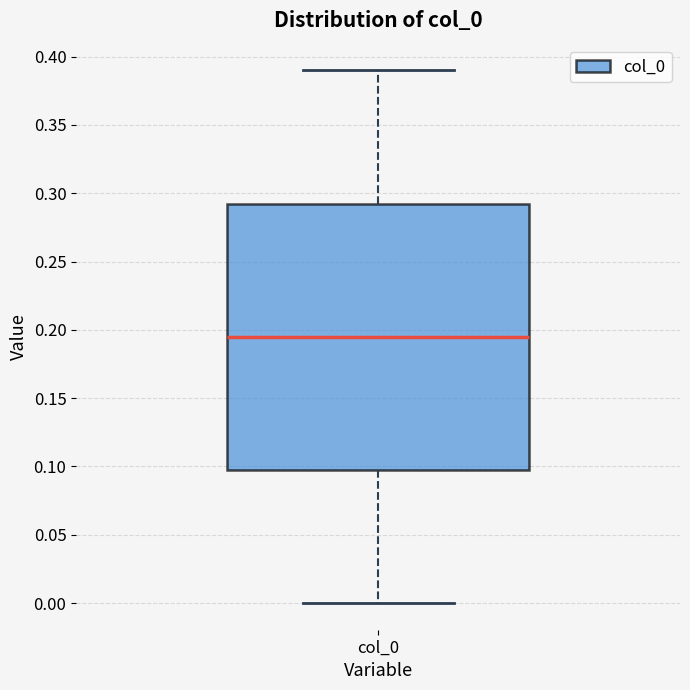

Read this box plot against the y-axis: the position of the median line, the range covered by the box, and the ends of both whiskers. The values are not printed on the chart, so give them approximately, as read against the axis.

median 0.195, box 0.100 to 0.295, whiskers 0.000 to 0.390